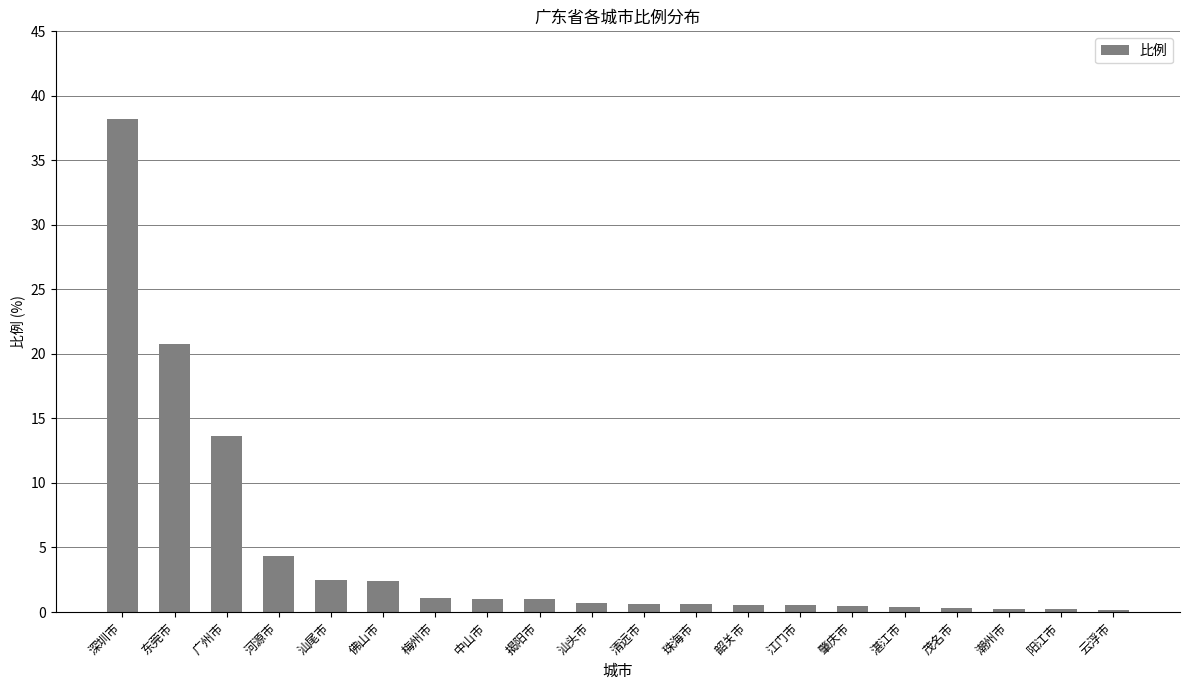

The chart shows a value of 2.4 at 佛山市. True or false?

True